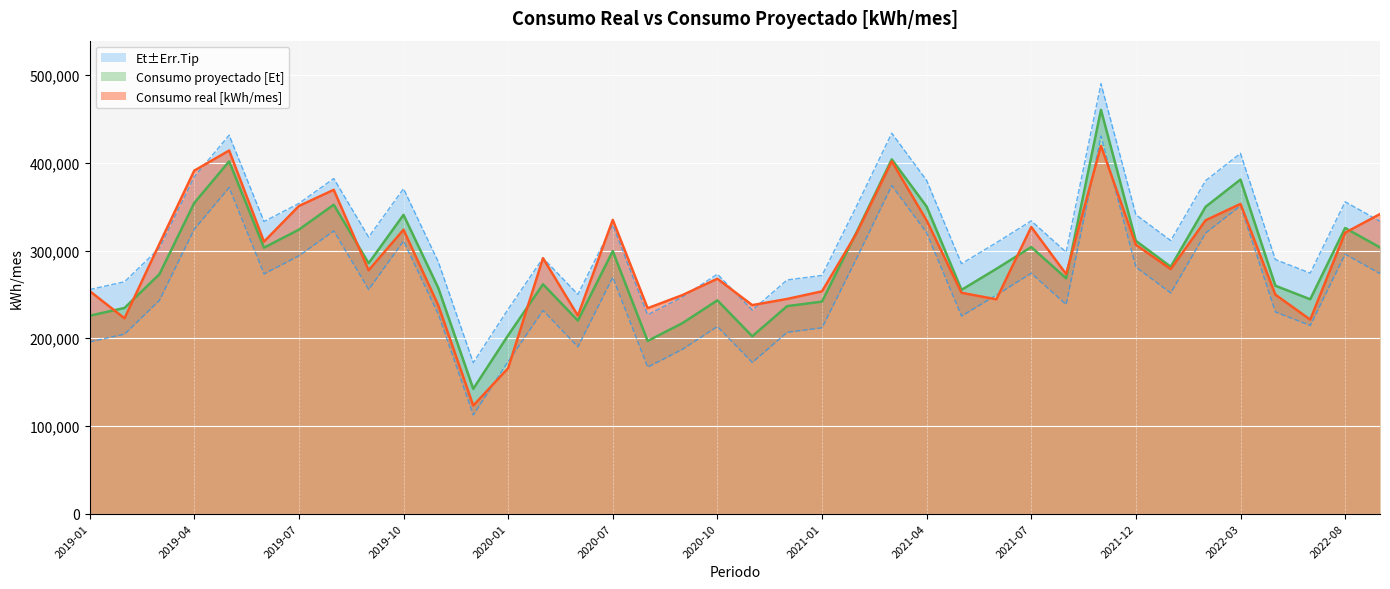

What is the difference between the Et+Err.Tip values at 2020-09 and 2022-09?

86281.8